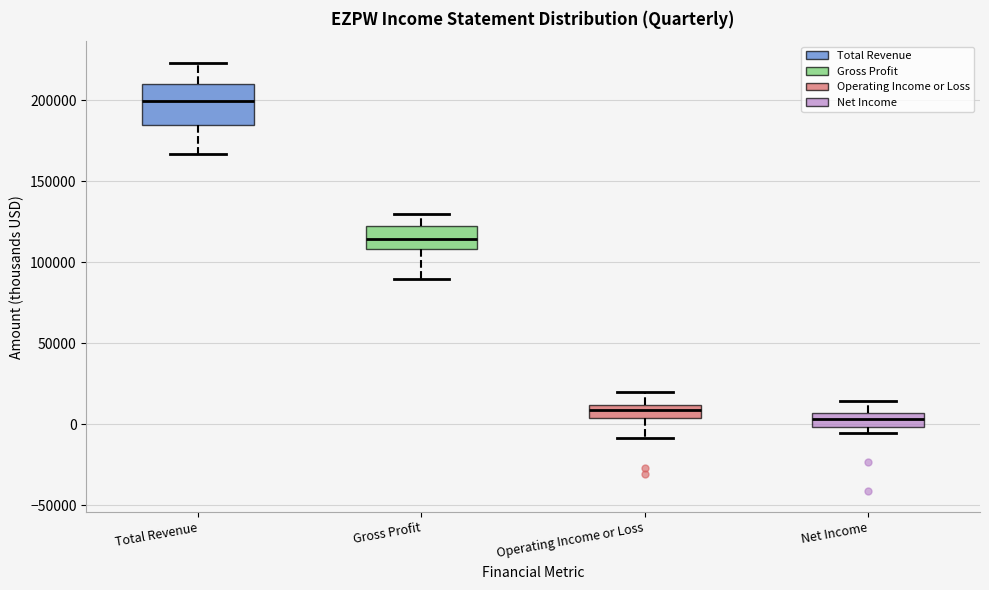

Reading left to right, read every box against the y-axis: the position of its median line, the range the box covers, and the ends of its whiskers. The values are not printed on the chart, so give them approximately, as read against the axis.

Total Revenue: median 200000, box 185000 to 210000, whiskers 165000 to 225000
Gross Profit: median 115000, box 110000 to 120000, whiskers 90000 to 130000
Operating Income or Loss: median 10000 (inside the box), box 5000 to 10000, whiskers -10000 to 20000
Net Income: median 5000 (inside the box), box 0 to 5000, whiskers -5000 to 15000